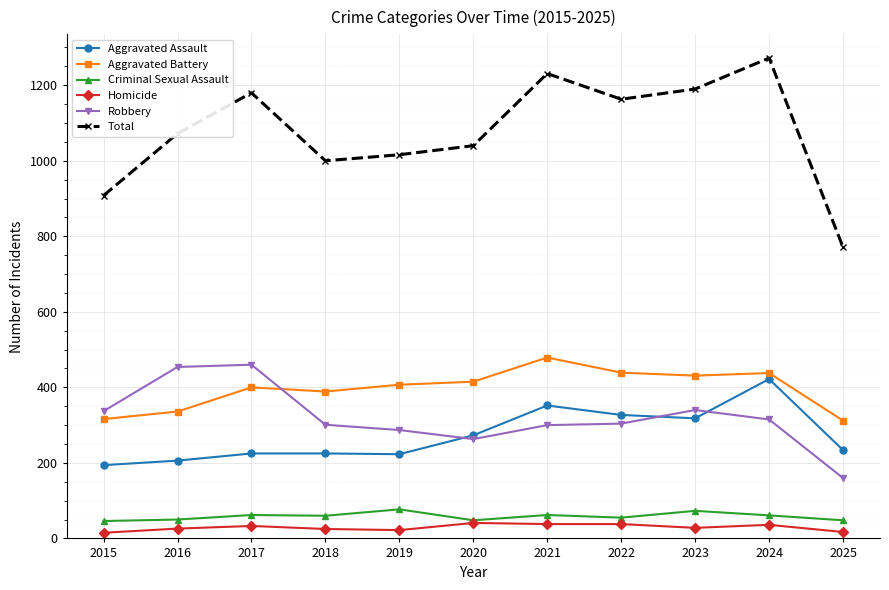

True or false: Aggravated Battery and Total intersect in this chart.

False